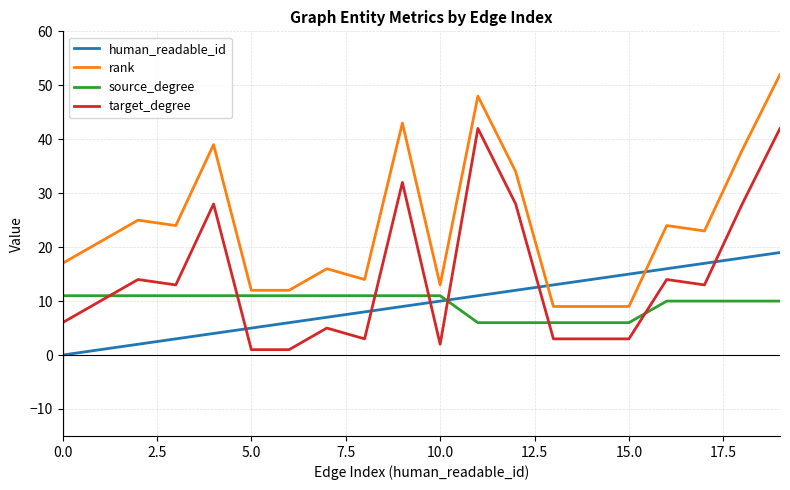

Which series has the largest total across all categories?

rank